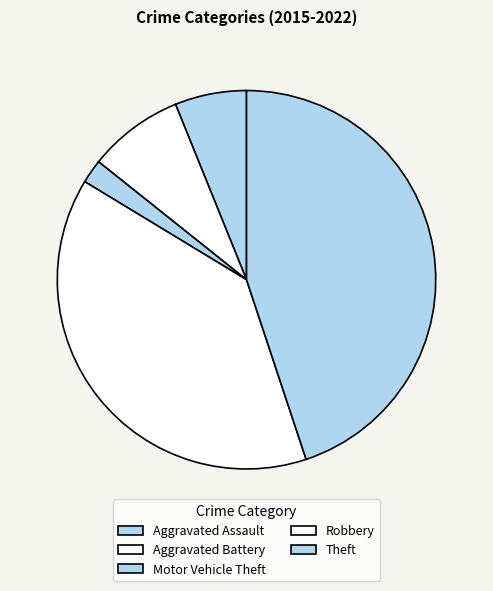

How many slices are in this pie chart?

5